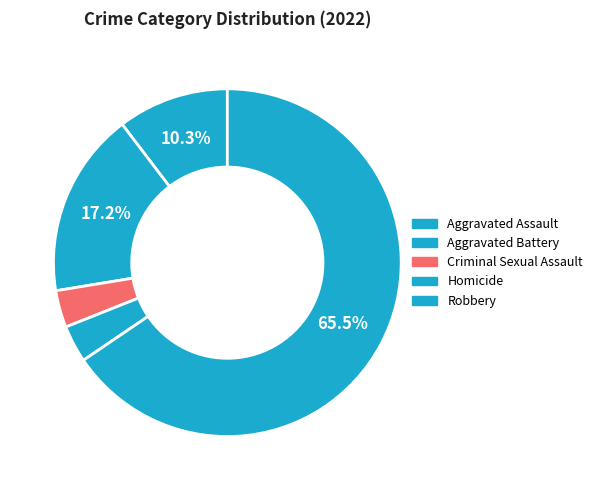

How many segments does this pie chart have?

5